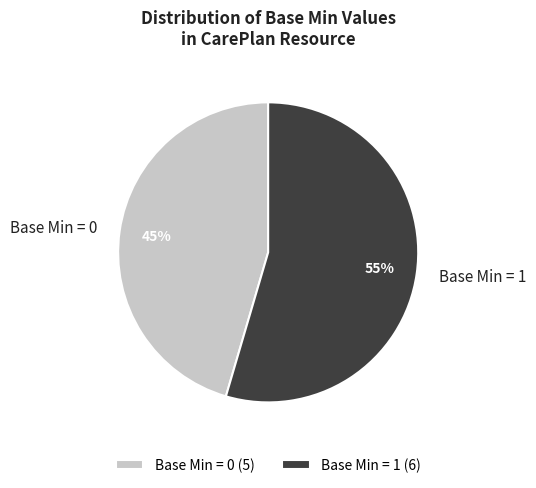

Is Base Min = 0 the majority of the pie?

No